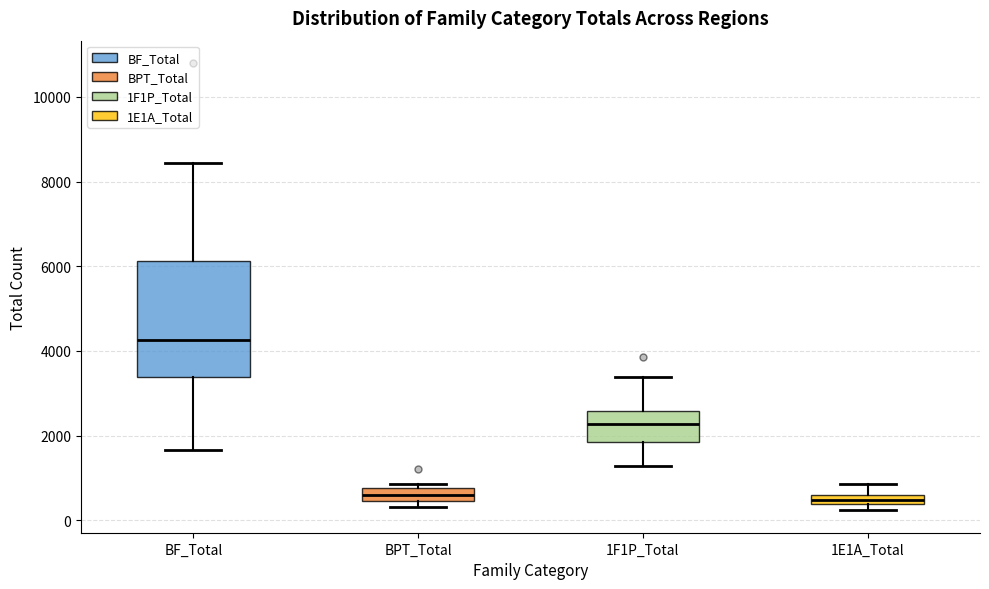

Where is the upper edge of the box for BF_Total on the y-axis? The values are not printed on the chart, so give them approximately, as read against the axis.

6200